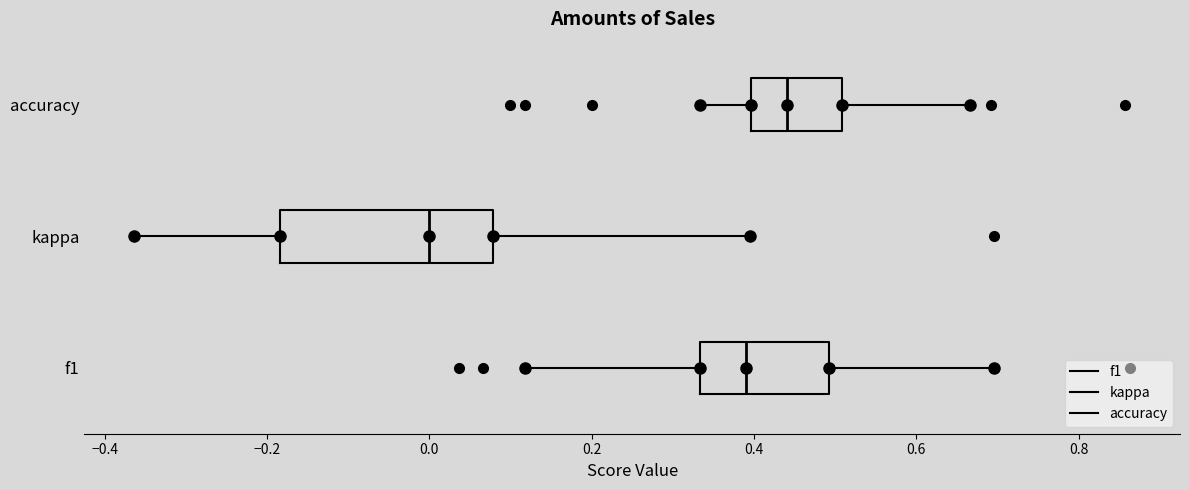

Reading bottom to top, transcribe this box plot: for each box, give where its median line is, the range the box spans, and where its two whiskers end, as read against the x-axis. The values are not printed on the chart, so give them approximately, as read against the axis.

f1: median 0.40, box 0.34 to 0.50, whiskers 0.12 to 0.70
kappa: median 0.00, box -0.18 to 0.08, whiskers -0.36 to 0.40
accuracy: median 0.44, box 0.40 to 0.50, whiskers 0.34 to 0.66